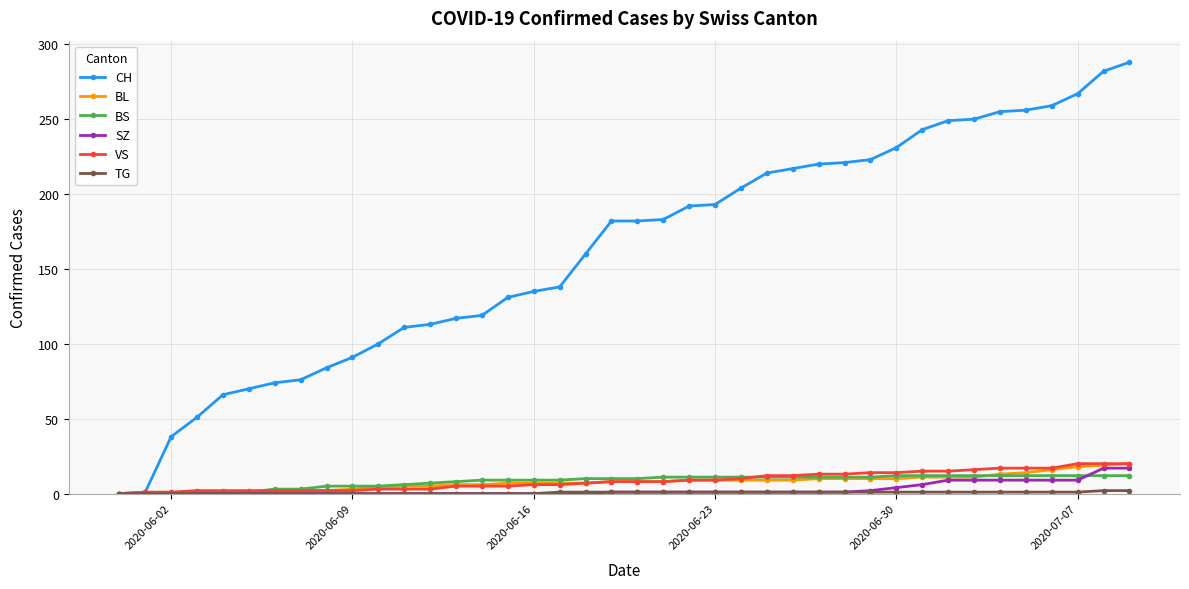

Which series has the largest total across all categories?

CH